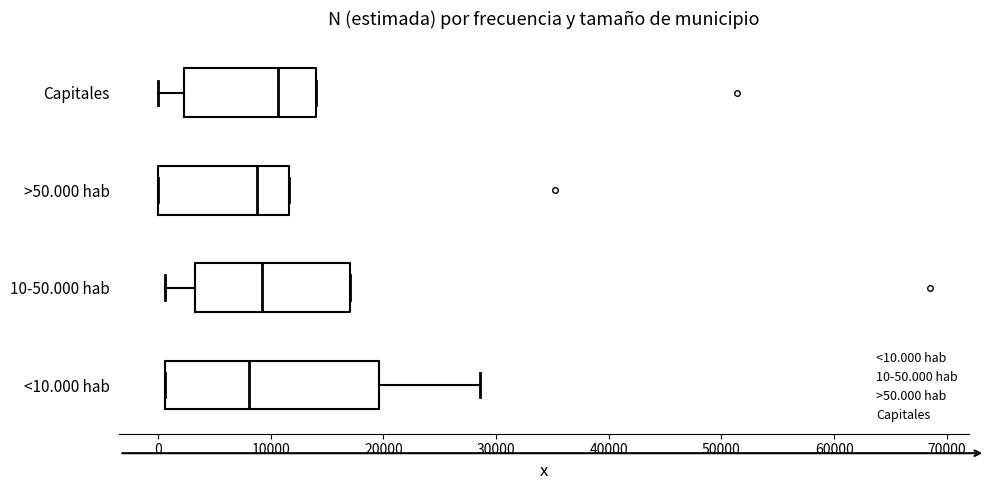

Which box is the widest, from its left edge to its right edge?

<10.000 hab